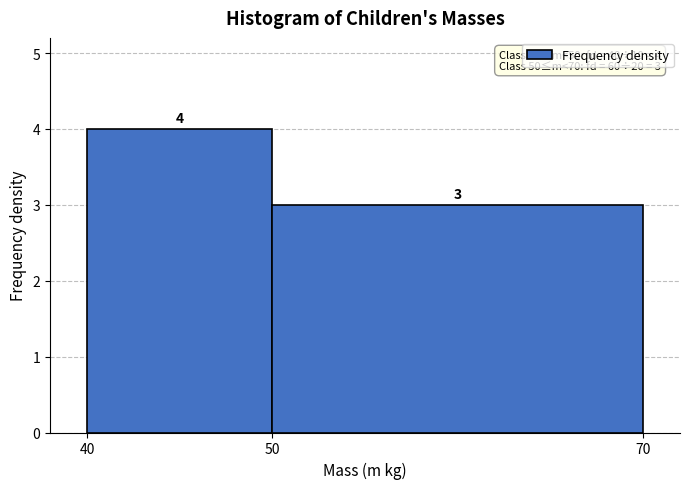

What is the height of the bar covering 50 to 70 on the x-axis?

3